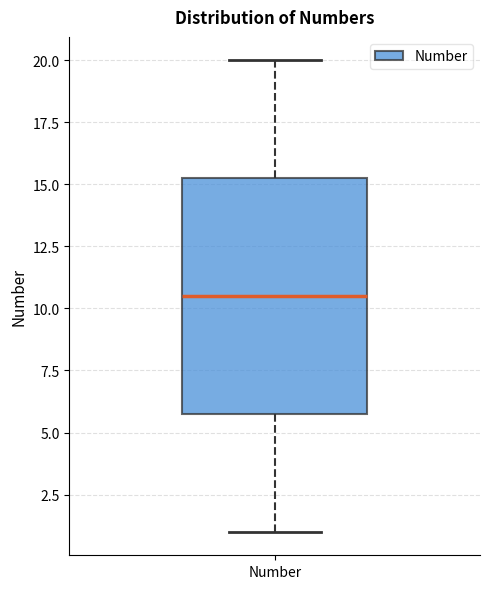

Where is the lower edge of the box for Number on the y-axis? The values are not printed on the chart, so give them approximately, as read against the axis.

6.0